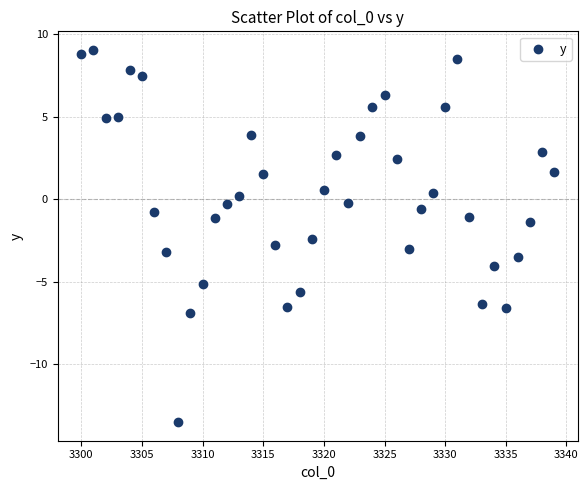

What is the range of X values (max minus min)?

39.0